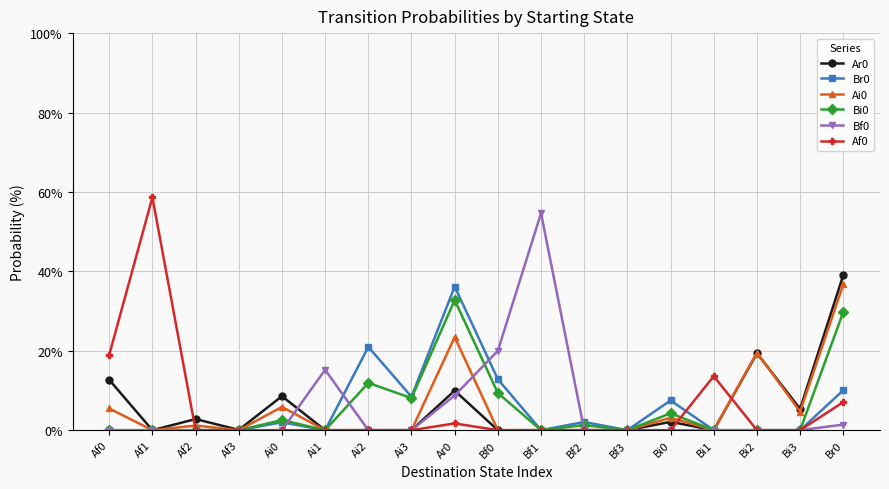

What is the value of the Bi0 point at the 8th from the left?

8.1